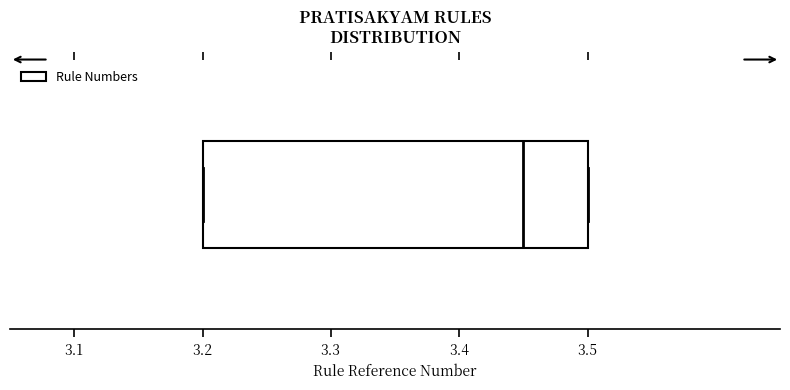

Transcribe this box plot: give where the median line is, the range the box spans, and where the two whiskers end, as read against the x-axis. The values are not printed on the chart, so give them approximately, as read against the axis.

median 3.45, box 3.20 to 3.50, whiskers 3.20 to 3.50